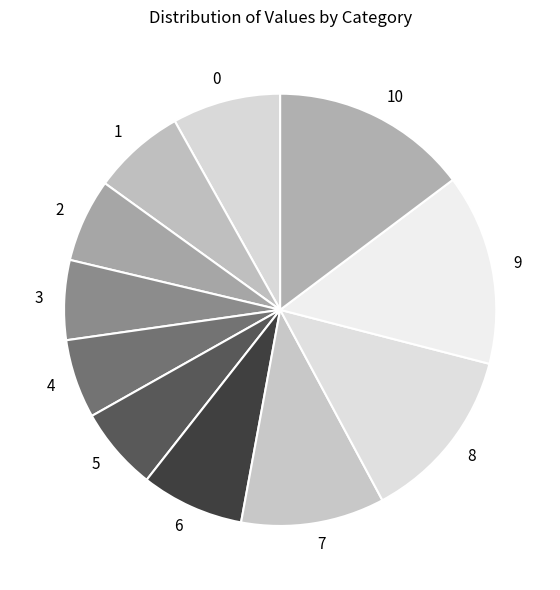

Is it true that 6 is 2% of the pie?

False